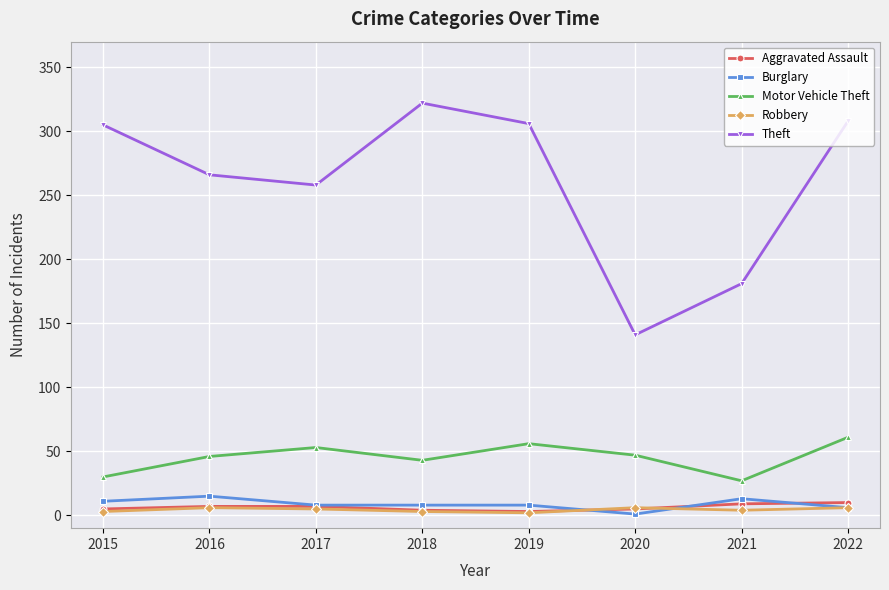

What is the difference between the Theft values at 2015 and 2017?

47